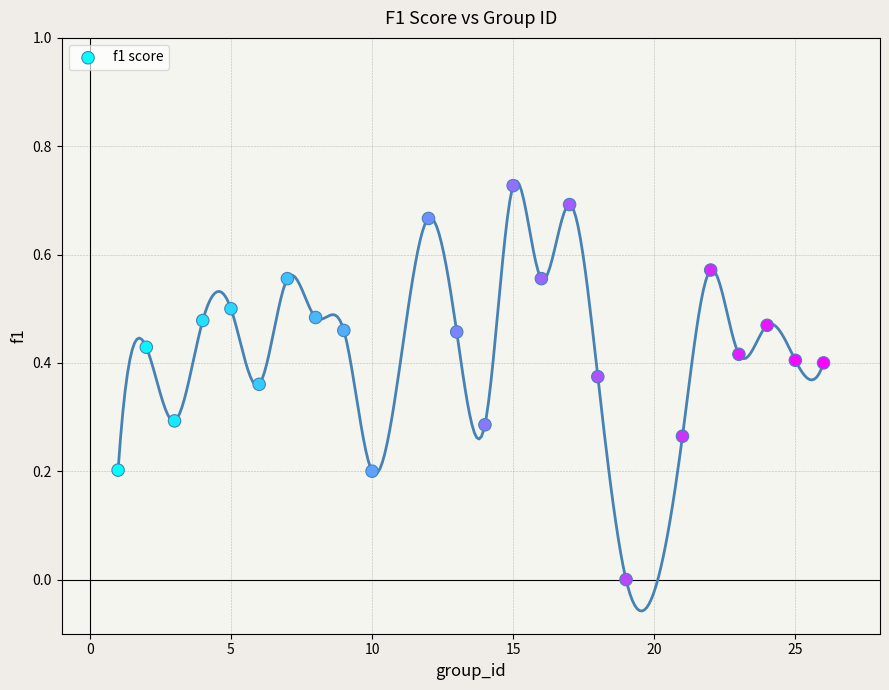

What is the range of X values (max minus min)?

25.0